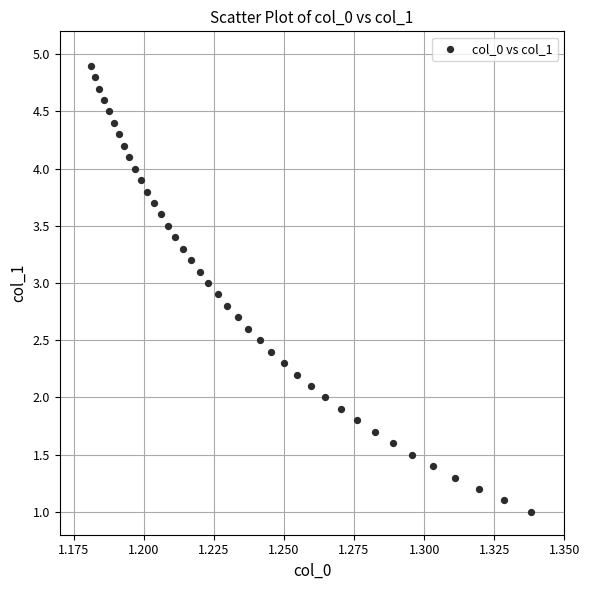

What is the range of Y values (max minus min)?

3.9